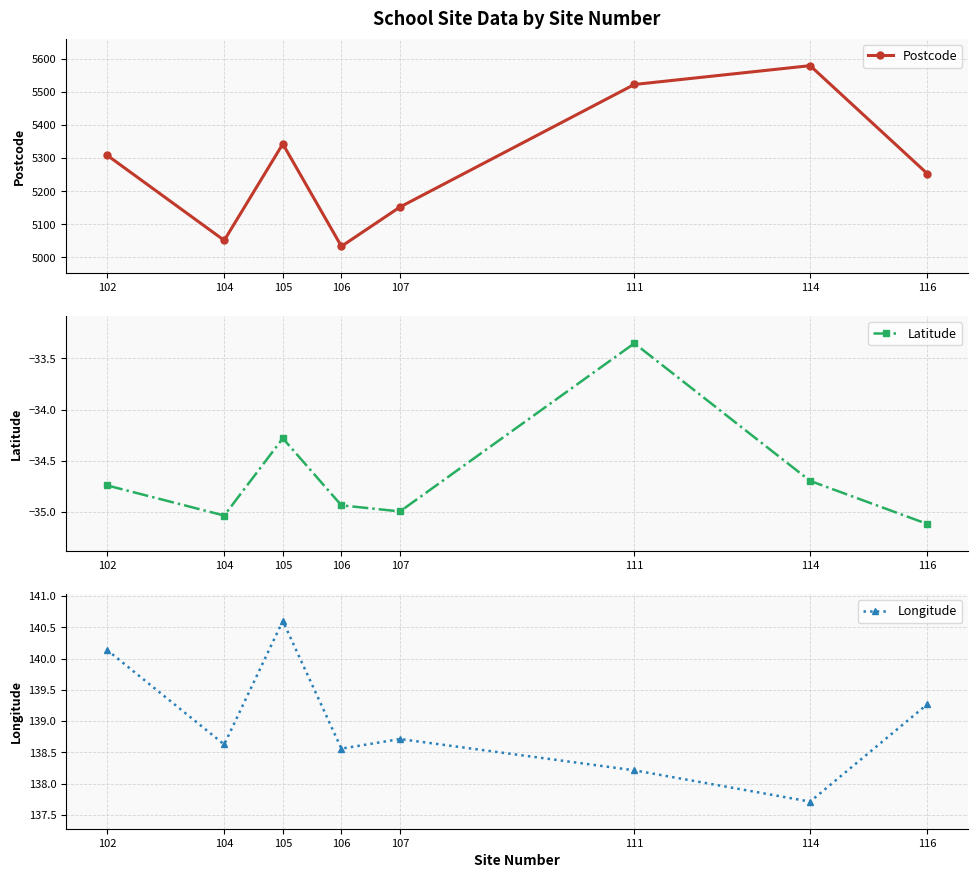

What is the value of the Latitude point at the 8th from the left?

-35.1